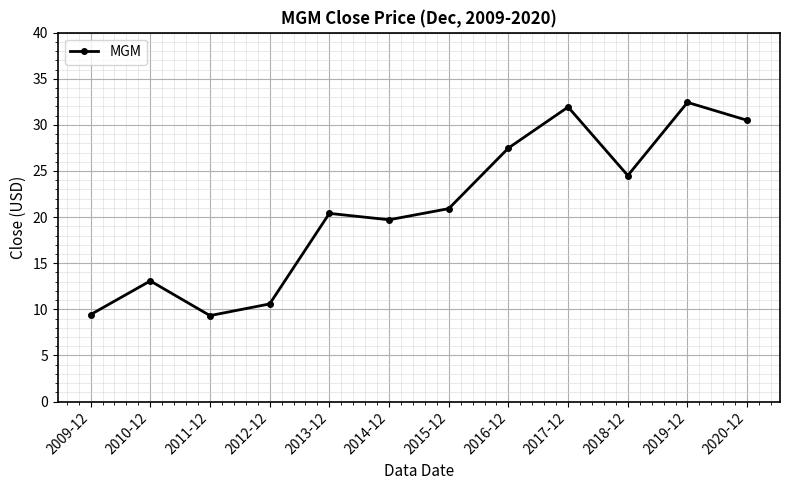

What is the sum of the values at 2011-12 and 2013-12?

29.7